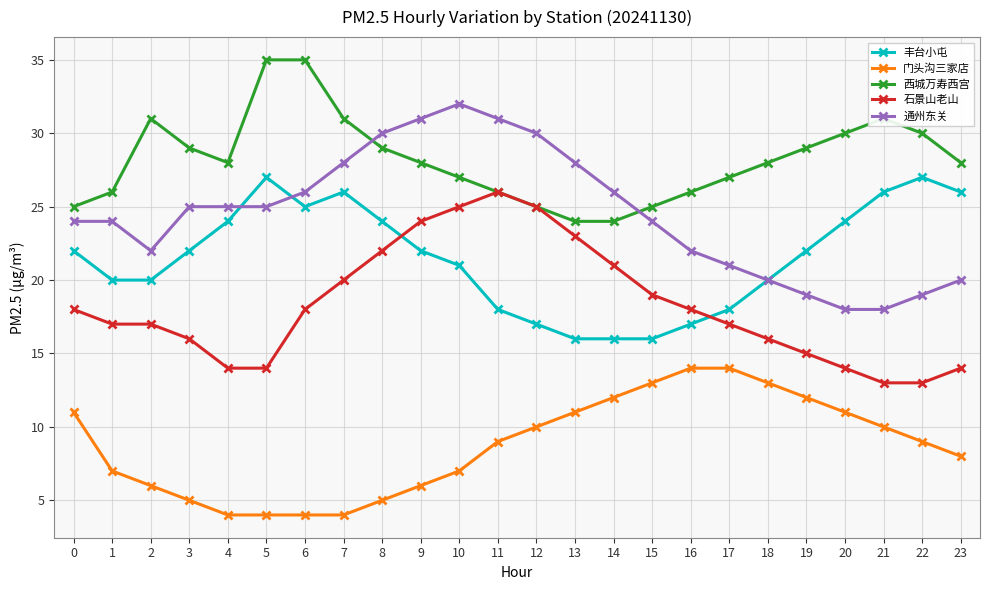

What is the lowest value of the 门头沟三家店 series?

4